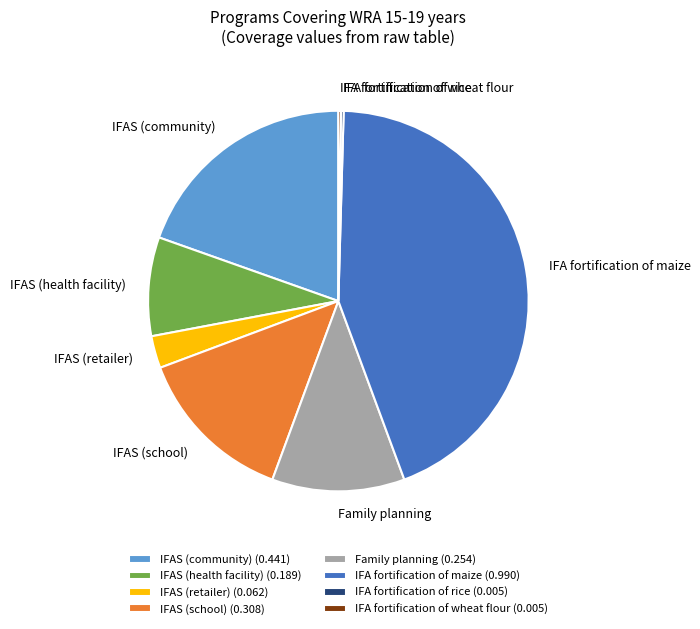

Is there a majority slice in this chart?

No